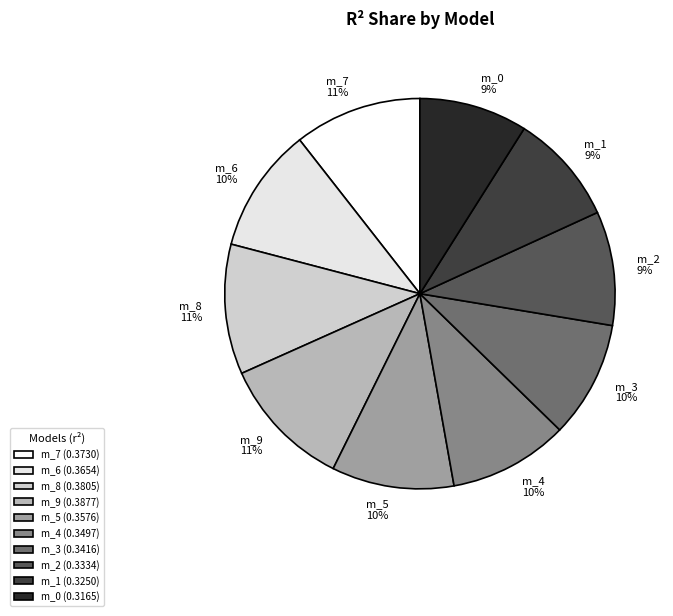

Does any single category account for the majority?

No